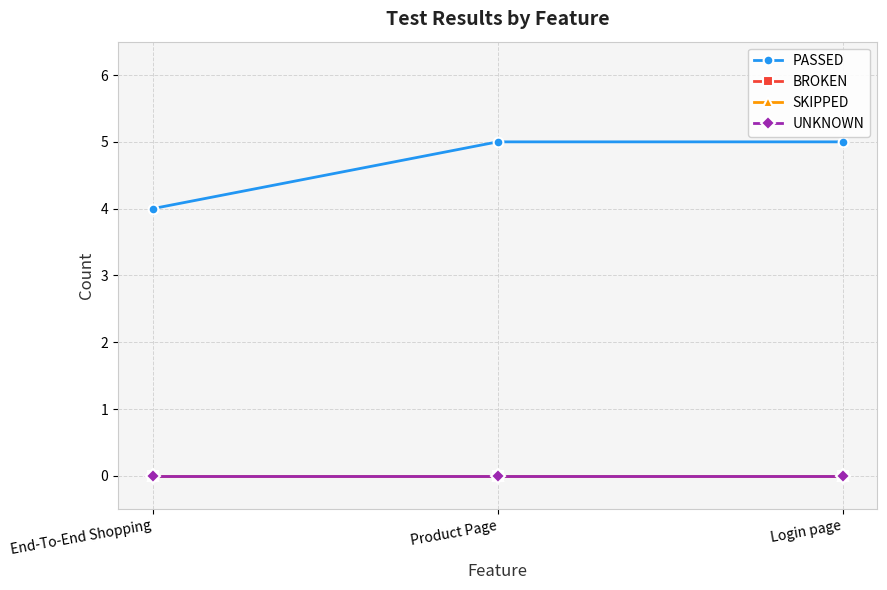

Which series changed the most between End-To-End Shopping and Login page?

PASSED